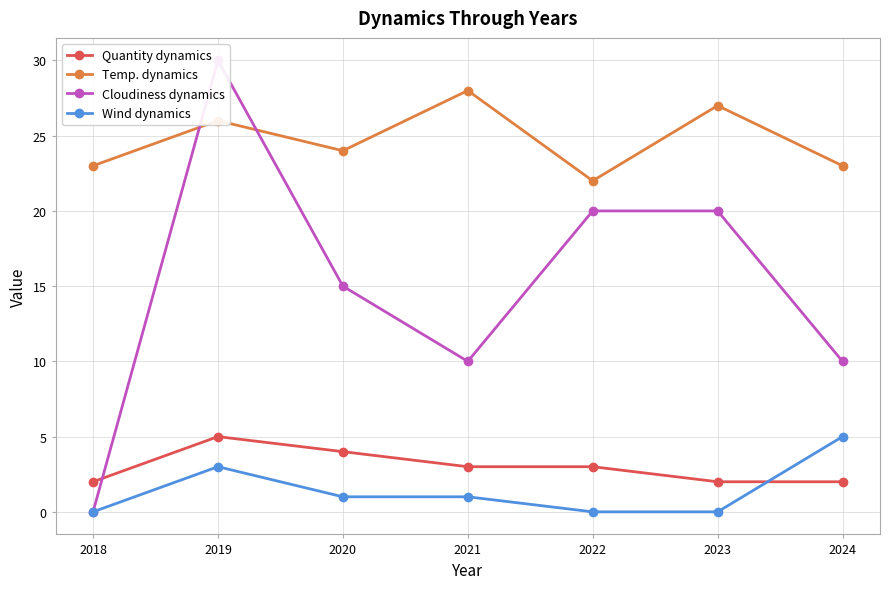

Reading left to right, transcribe all the data shown in this chart.

Quantity dynamics: 2018=2	2019=5	2020=4	2021=3	2022=3	2023=2	2024=2
Temp. dynamics: 2018=23	2019=26	2020=24	2021=28	2022=22	2023=27	2024=23
Cloudiness dynamics: 2018=0	2019=30	2020=15	2021=10	2022=20	2023=20	2024=10
Wind dynamics: 2018=0	2019=3	2020=1	2021=1	2022=0	2023=0	2024=5